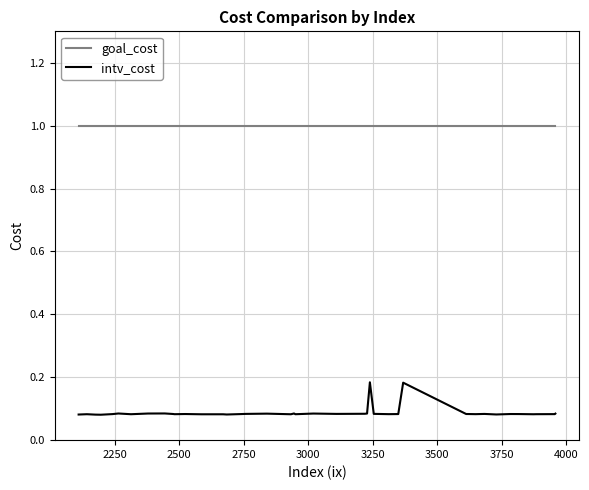

Which series has the largest range (max minus min)?

intv_cost